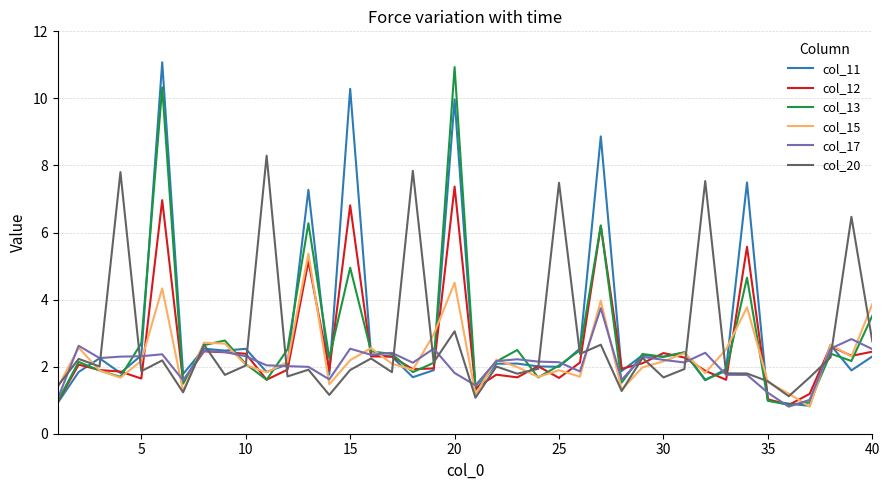

What is the maximum value for col_13?

10.9